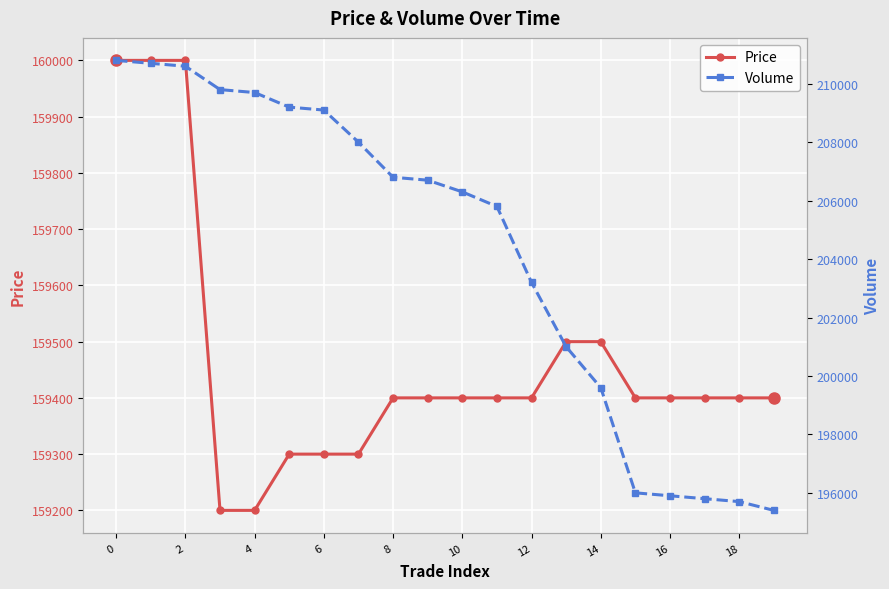

How many data points does each series have?

20